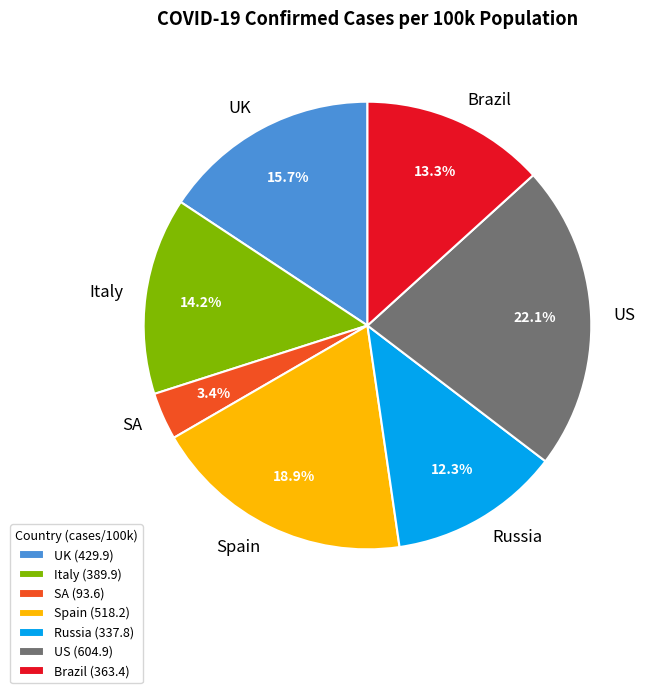

The US slice represents 33% of the pie. True or false?

False